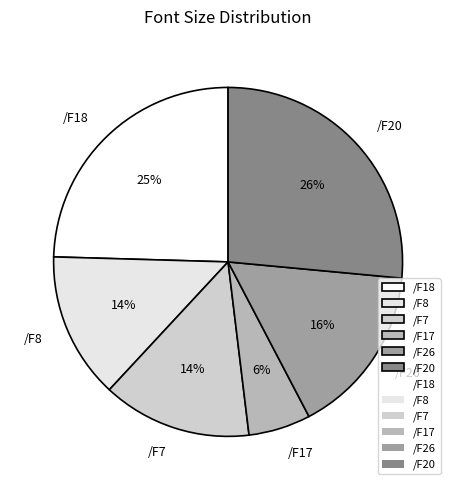

Is there a majority slice in this chart?

No